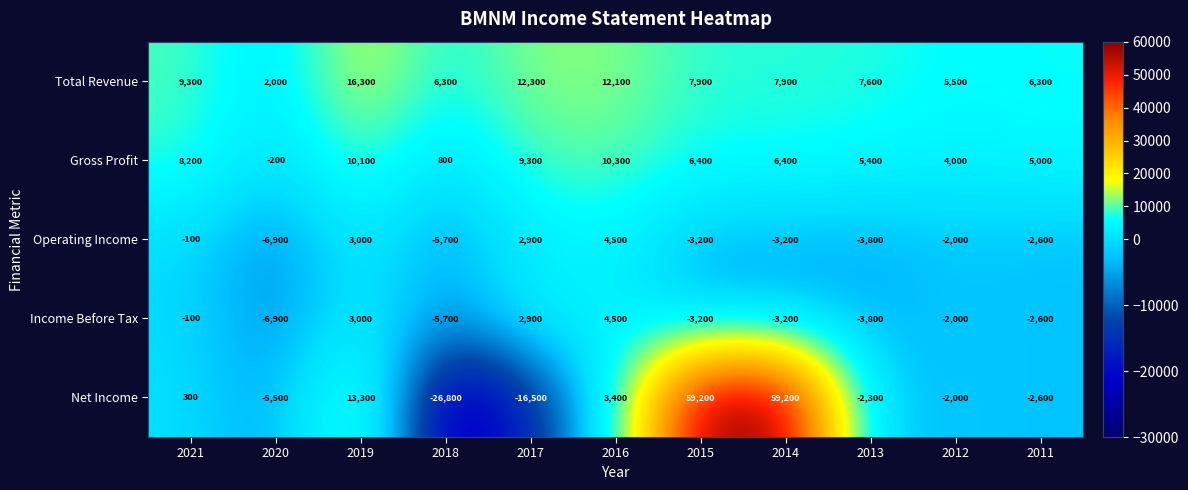

The value of Operating Income at 2017 is 1581. True or false?

False